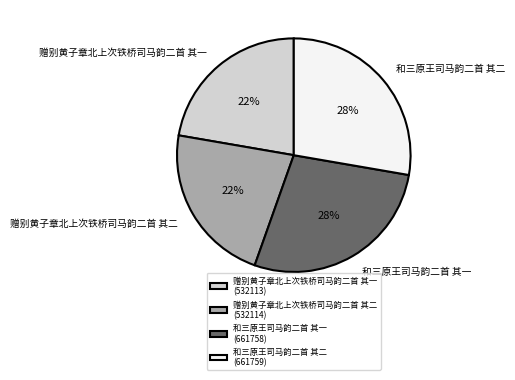

Does 和三原王司马韵二首 其二 account for over 50% of the chart?

No